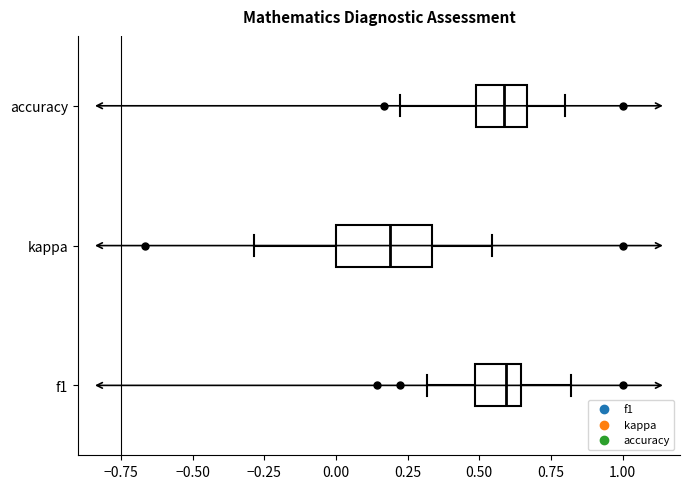

Comparing the boxes themselves (not the whiskers), which one is the widest?

kappa